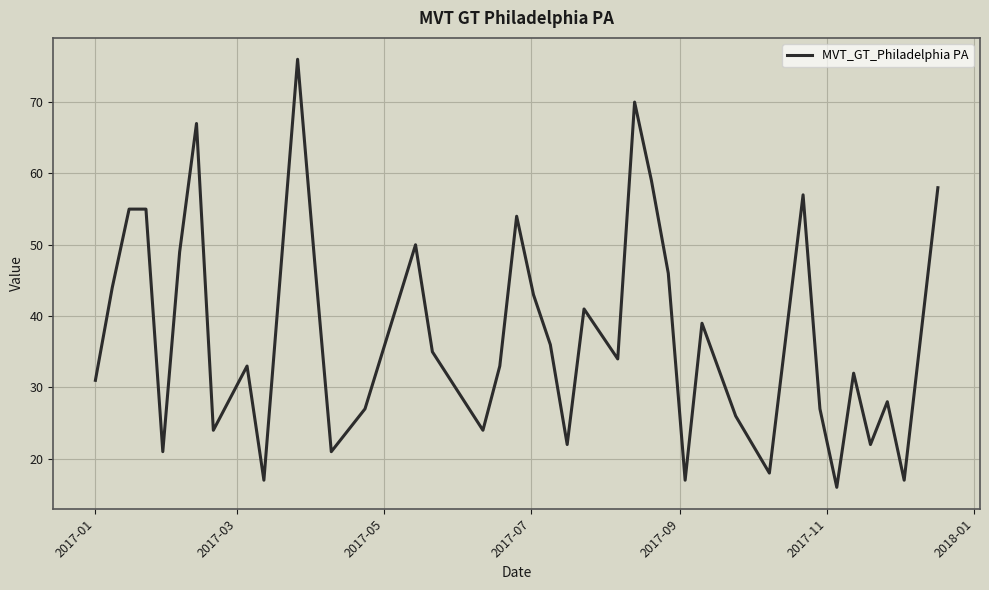

What is the difference between the maximum and minimum values?

60